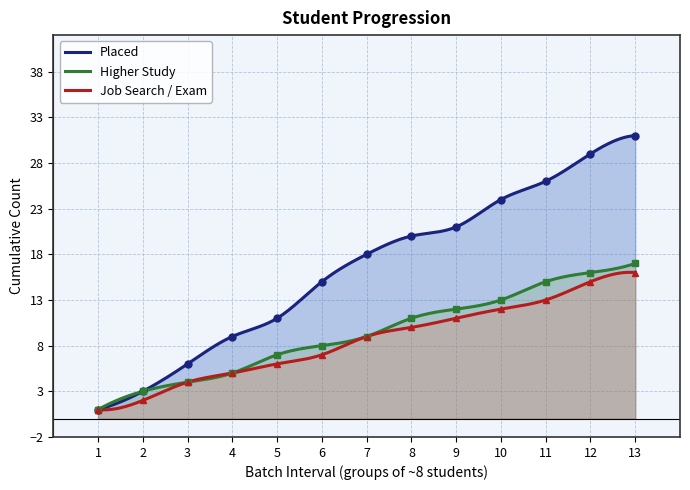

What is the lowest value of the Placed series?

1.0